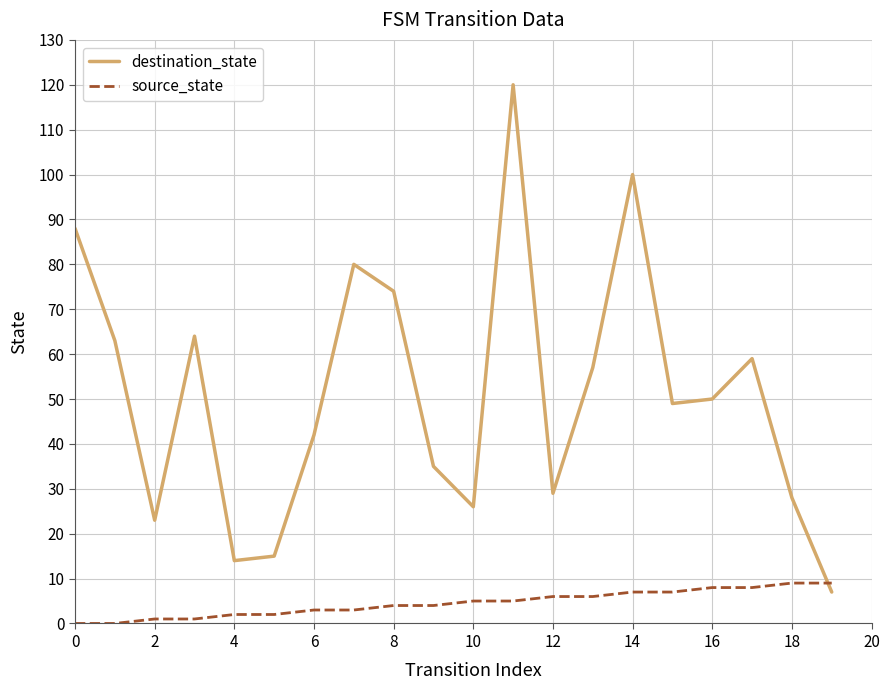

List the series in order of their overall mean, highest first.

destination_state, source_state